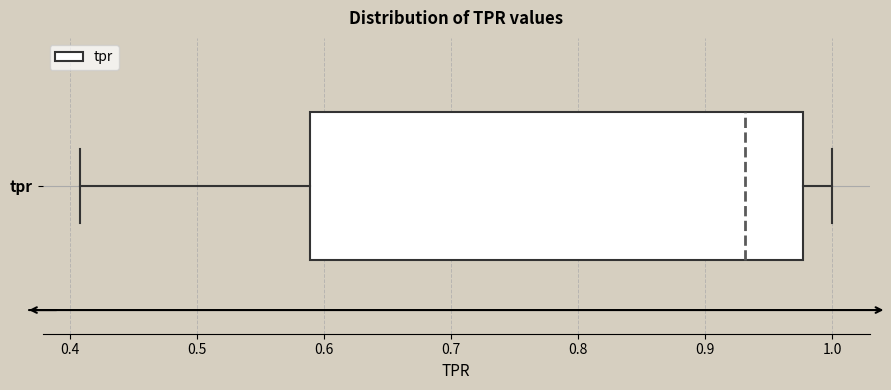

Read this box plot against the x-axis: the position of the median line, the range covered by the box, and the ends of both whiskers. The values are not printed on the chart, so give them approximately, as read against the axis.

median 0.93, box 0.59 to 0.98, whiskers 0.41 to 1.00